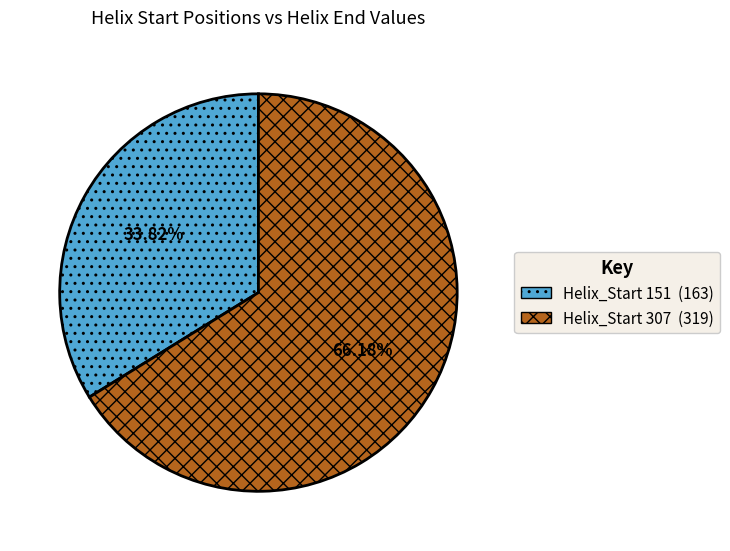

Is there a majority slice in this chart?

Yes